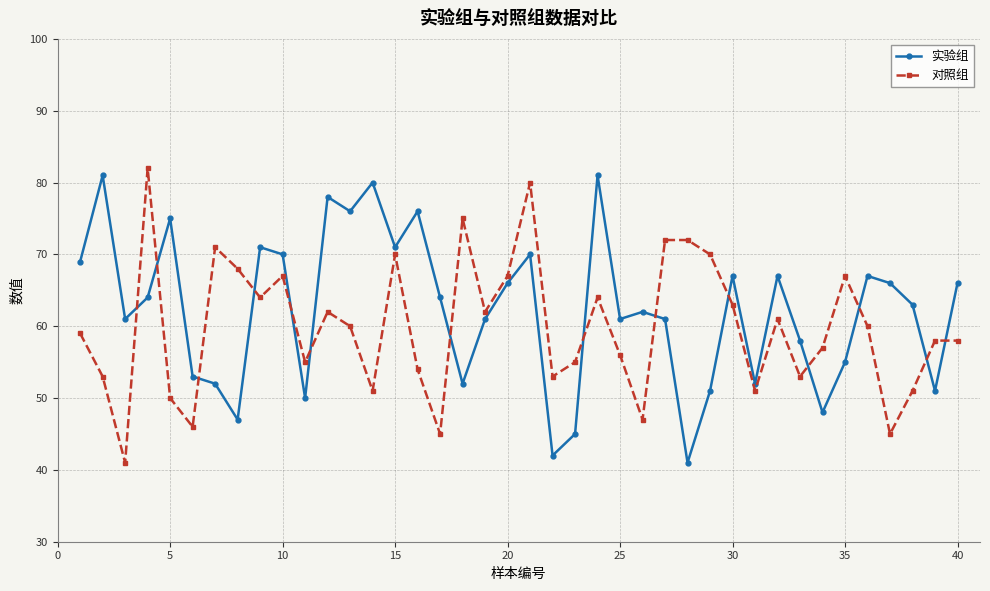

What is the average value of the 对照组 series?

60